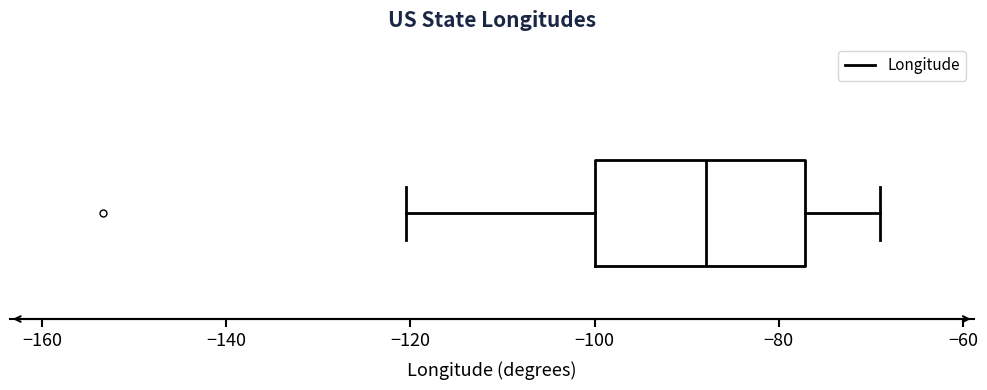

Transcribe this box plot: give where the median line is, the range the box spans, and where the two whiskers end, as read against the x-axis. The values are not printed on the chart, so give them approximately, as read against the axis.

median -88, box -100 to -78, whiskers -120 to -68